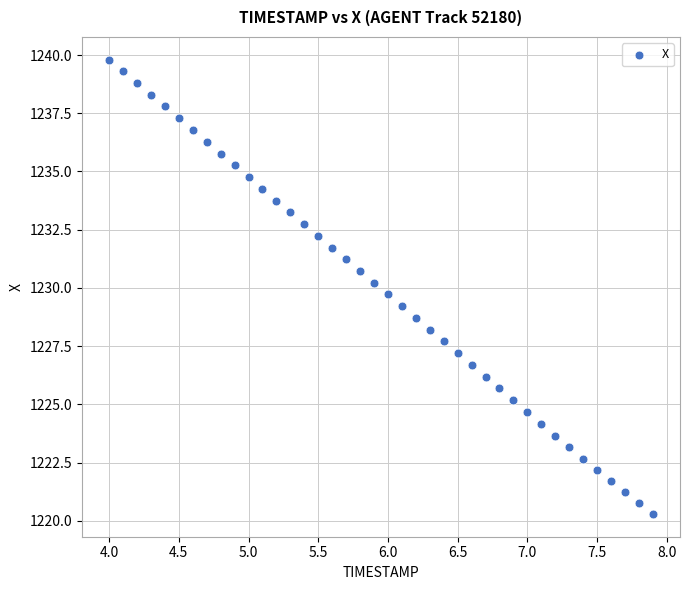

What is the range of Y values (max minus min)?

19.5